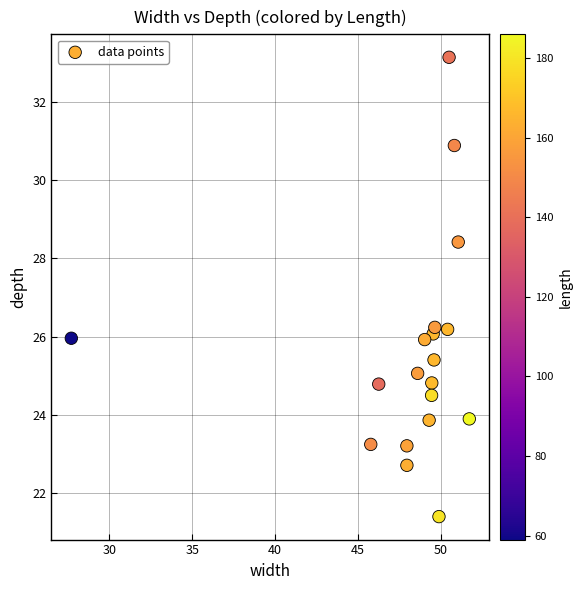

What is the range of X values (max minus min)?

24.0